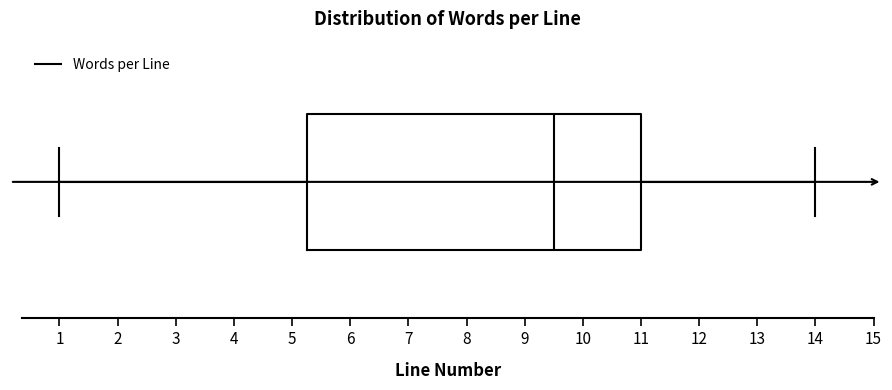

Read this box plot against the x-axis: the position of the median line, the range covered by the box, and the ends of both whiskers. The values are not printed on the chart, so give them approximately, as read against the axis.

median 9.5, box 5.3 to 11.0, whiskers 1.0 to 14.0